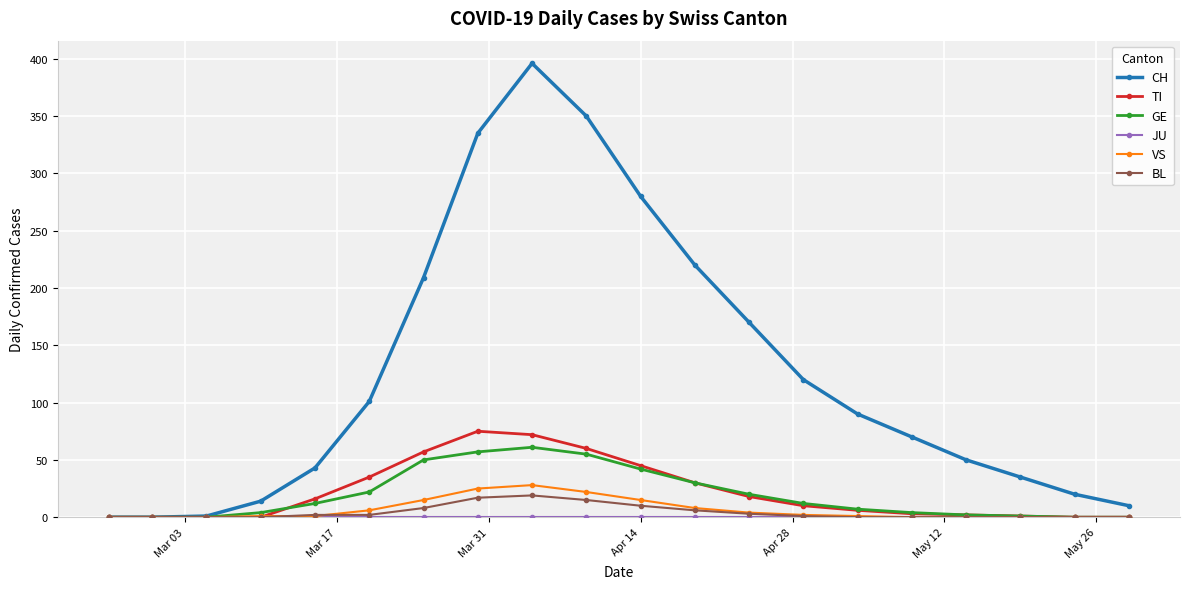

Which series has the largest total across all categories?

CH